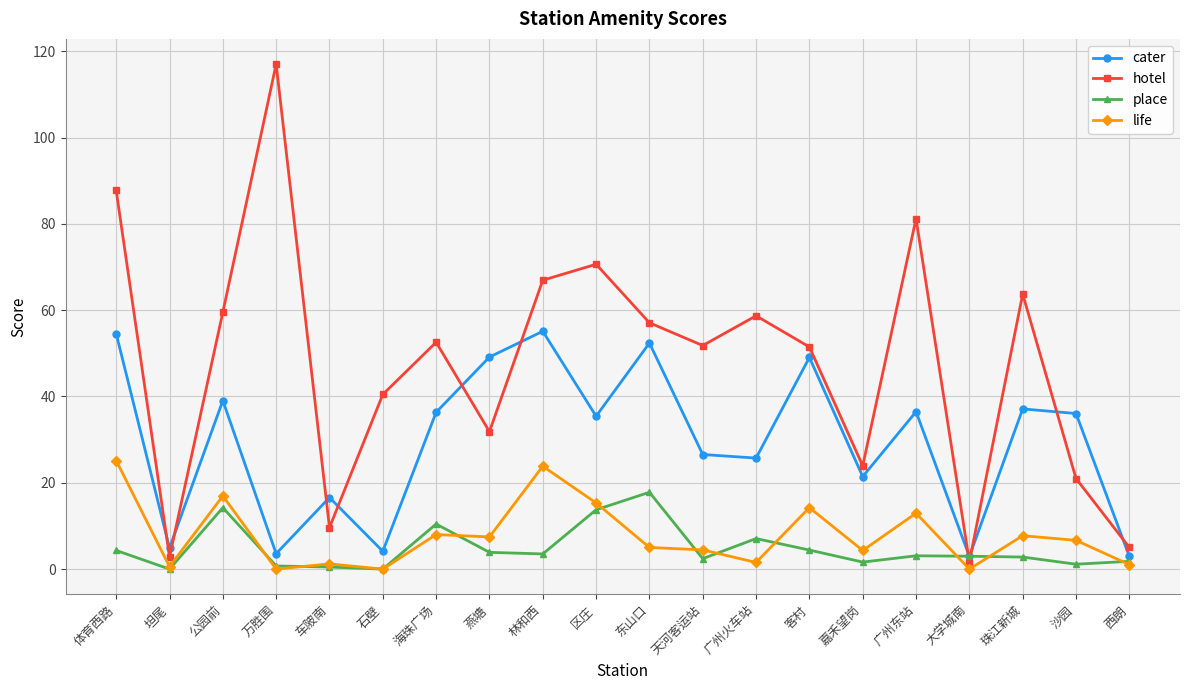

What is the maximum value for cater?

55.1